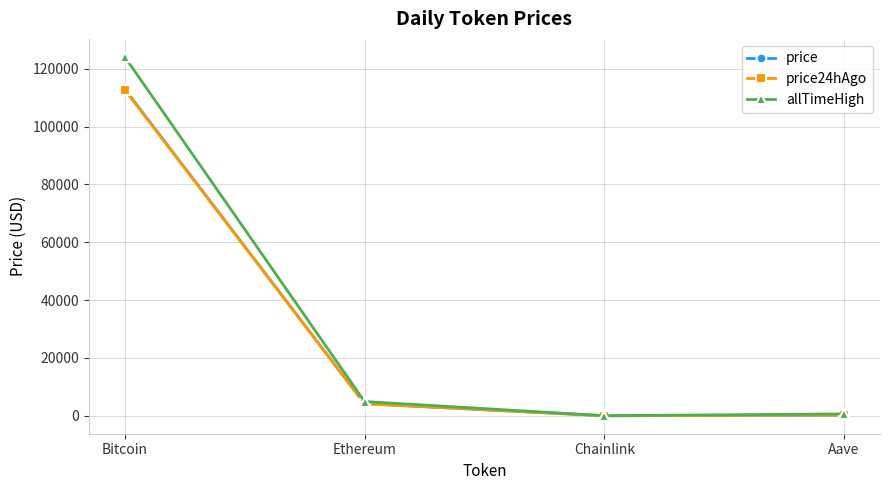

What is the lowest value of the price24hAgo series?

21.3